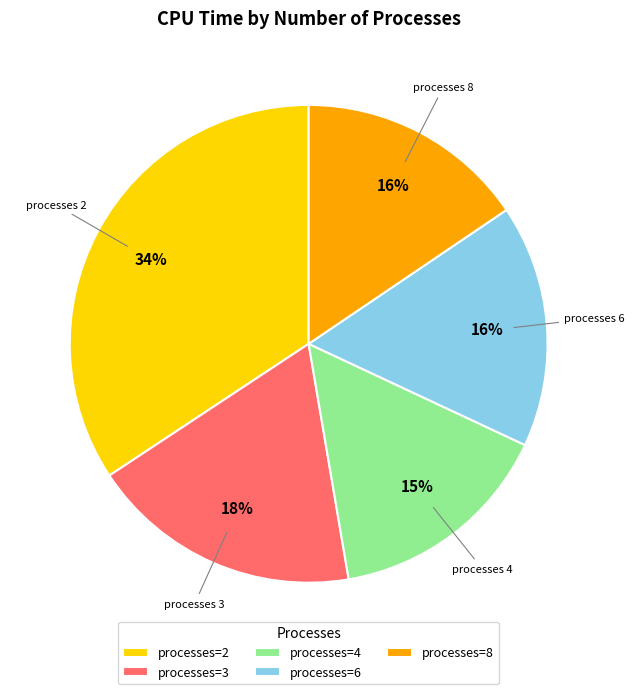

To the nearest percent, what is the difference between the processes=2 and processes=6 slice percentages?

18%